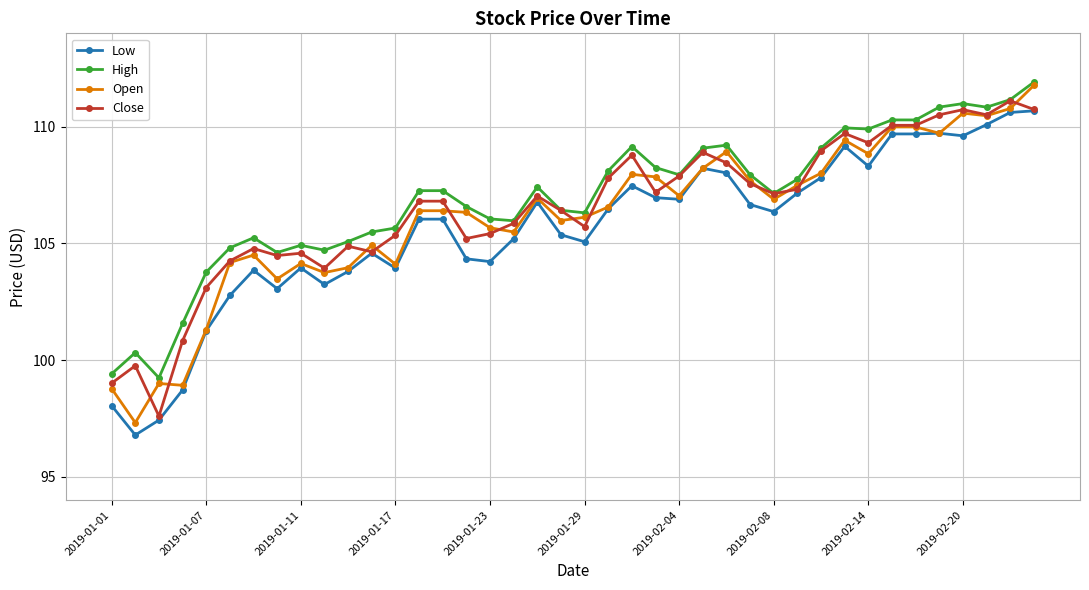

At how many categories does at least one series exceed 100?

38